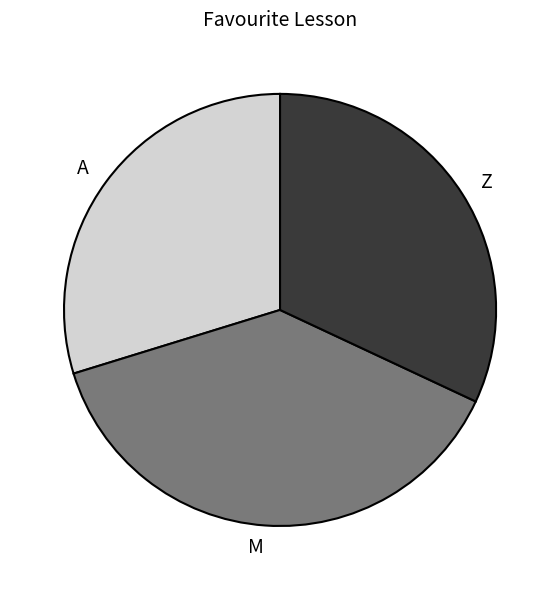

What is the ratio of the value at M to the value at A?

1.3